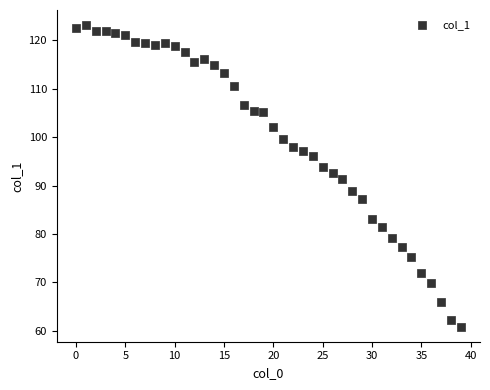

What is the range of Y values (max minus min)?

62.4